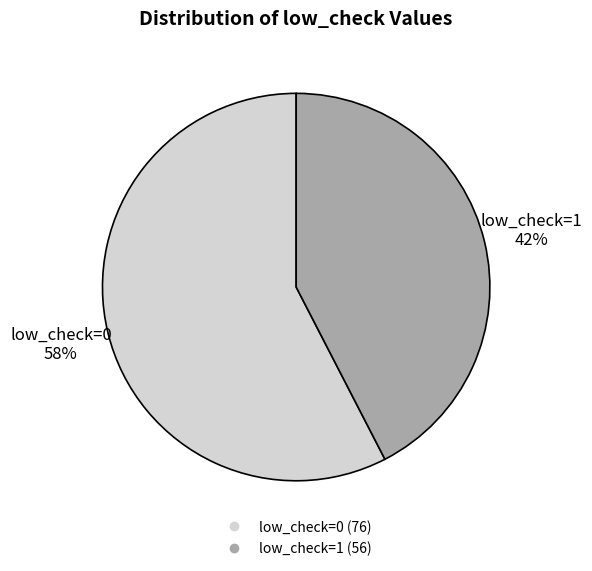

To the nearest percent, what is the average slice percentage?

50%